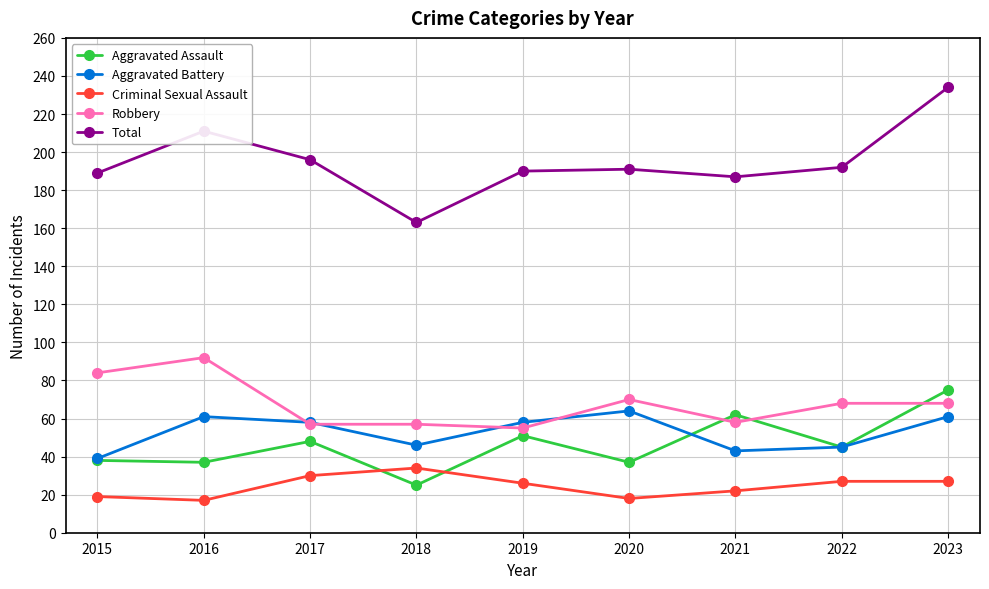

What is the difference between the highest and lowest values at 2018?

138